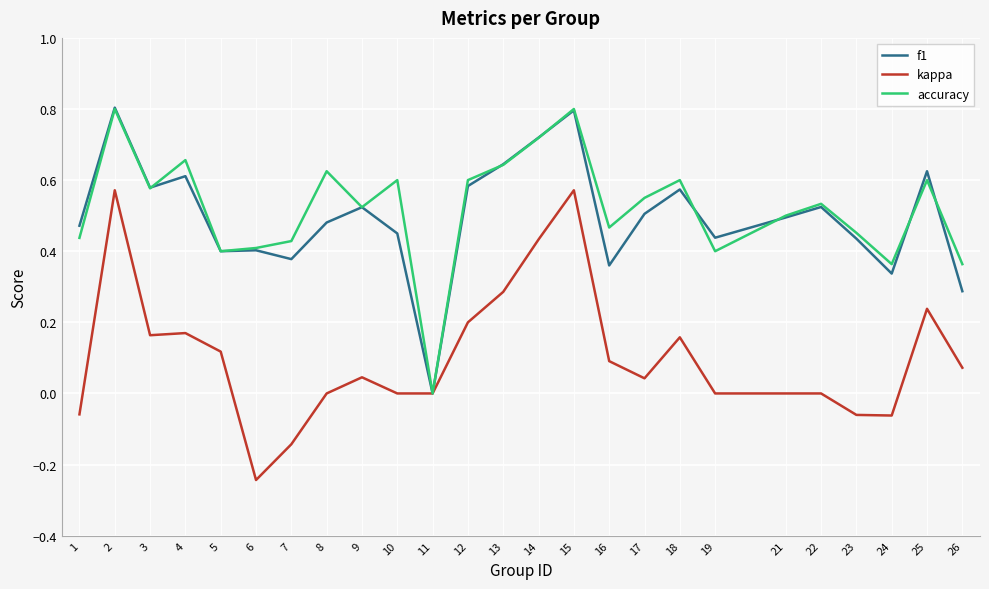

What is the highest value of the accuracy series?

0.8